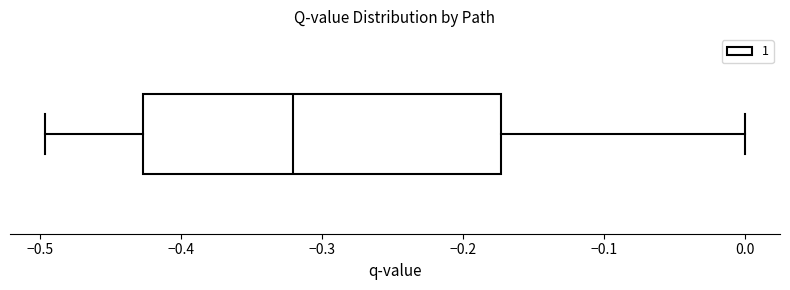

Where is the right edge of the box on the x-axis? The values are not printed on the chart, so give them approximately, as read against the axis.

-0.17